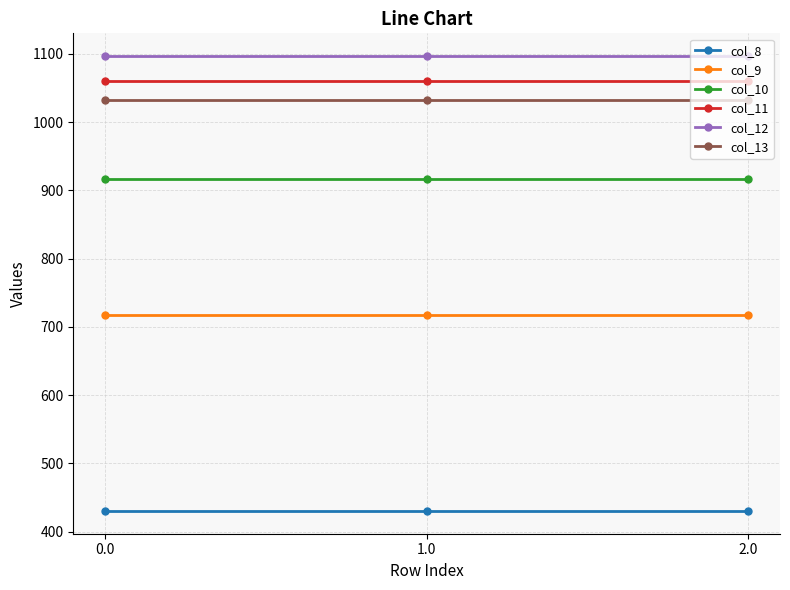

Reading left to right, transcribe all the data shown in this chart.

col_8: 0.0=430.3	1.0=430.3	2.0=430.3
col_9: 0.0=716.9	1.0=716.9	2.0=716.9
col_10: 0.0=916.2	1.0=916.2	2.0=916.2
col_11: 0.0=1060.3	1.0=1060.3	2.0=1060.3
col_12: 0.0=1096.7	1.0=1096.7	2.0=1096.7
col_13: 0.0=1032.9	1.0=1032.9	2.0=1032.9